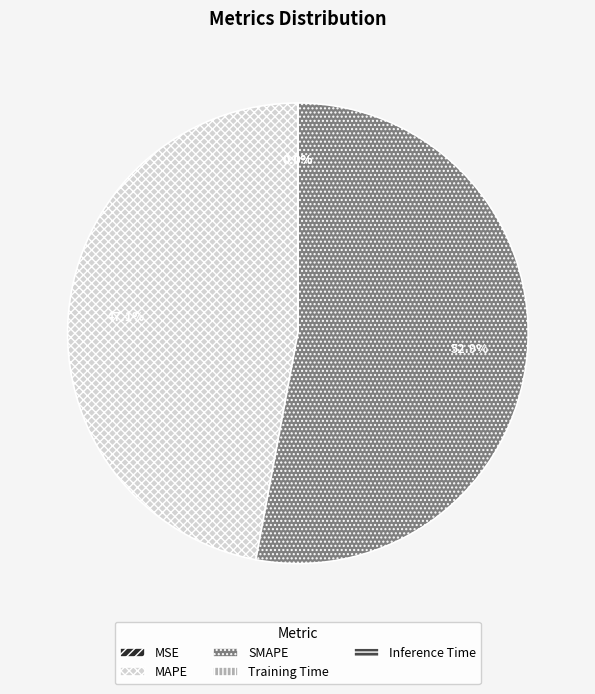

What is the total percentage of SMAPE and MAPE?

100.0%